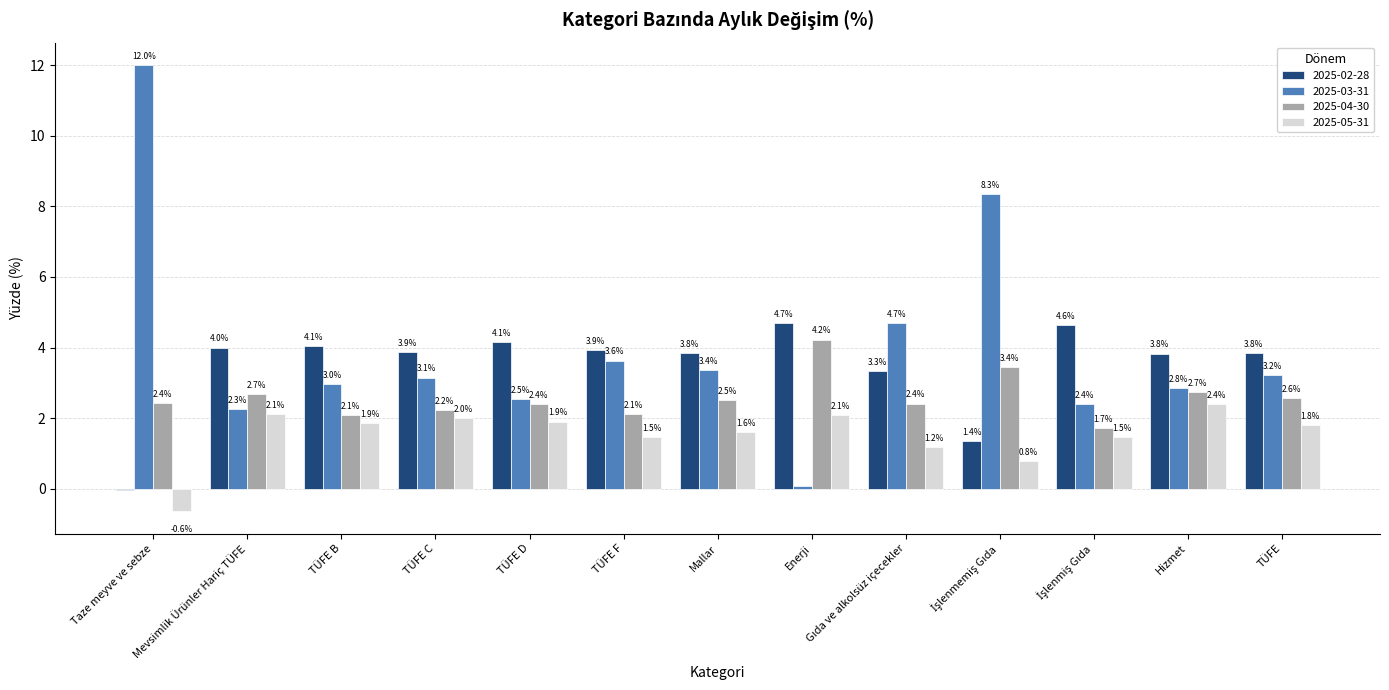

The 2025-05-31 series shows 2.1 at Mevsimlik Ürünler Hariç TÜFE. True or false?

True